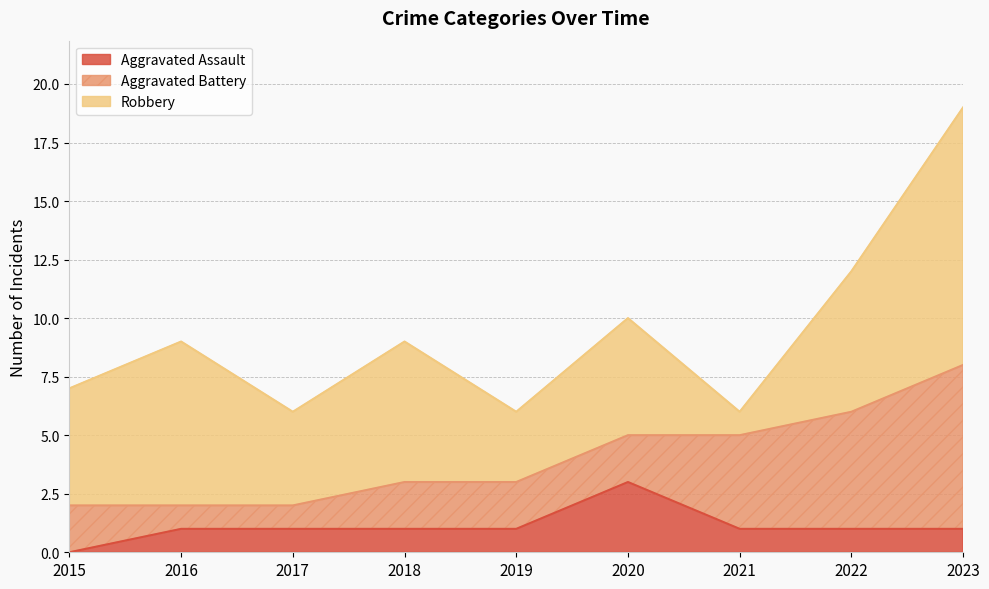

What is the average value of the Aggravated Battery series?

3